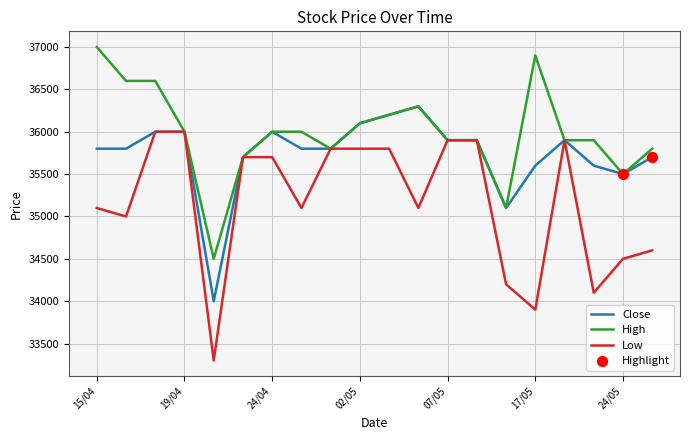

Which series has the largest total across all categories?

High